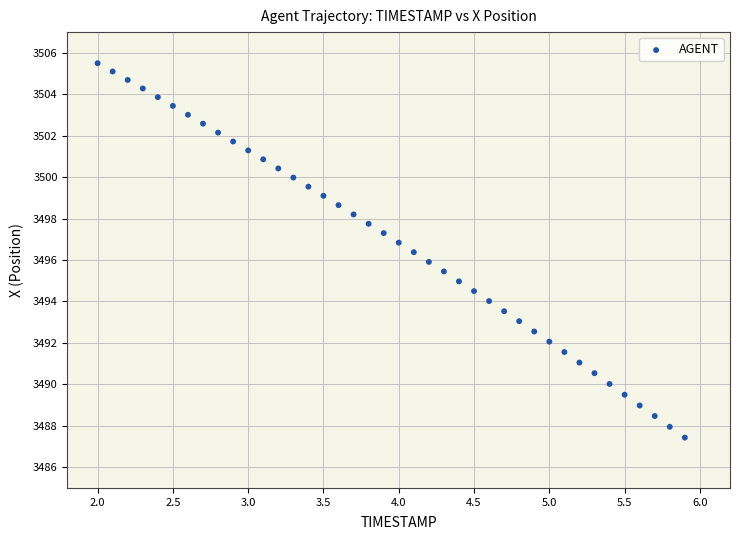

What is the range of Y values (max minus min)?

18.1